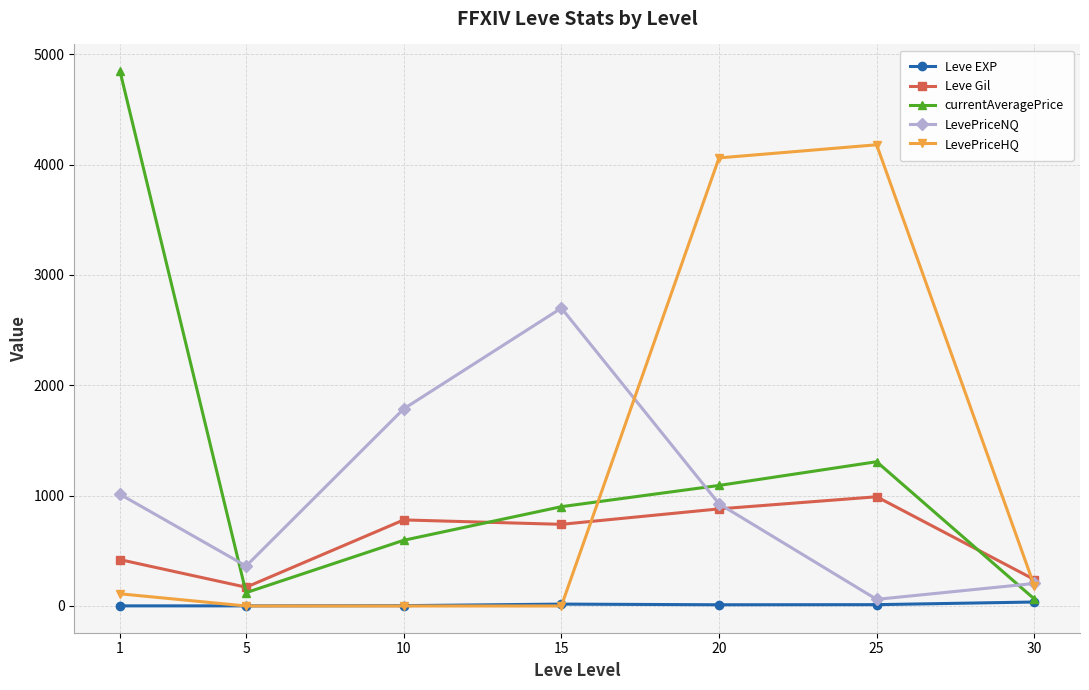

Where do LevePriceHQ and currentAveragePrice first cross each other?

15 and 20